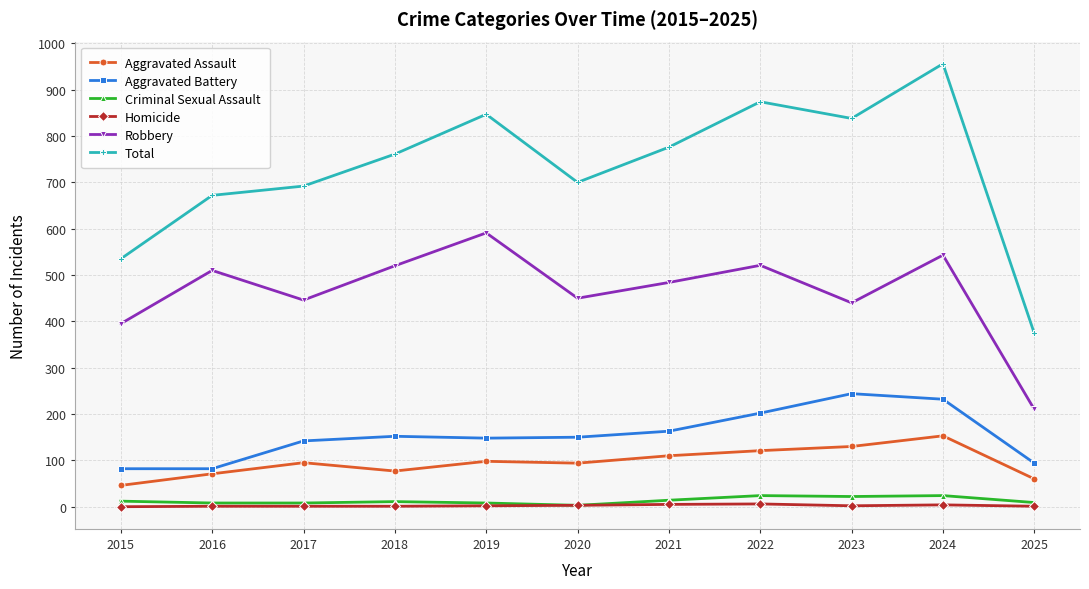

Which series has the largest total across all categories?

Total